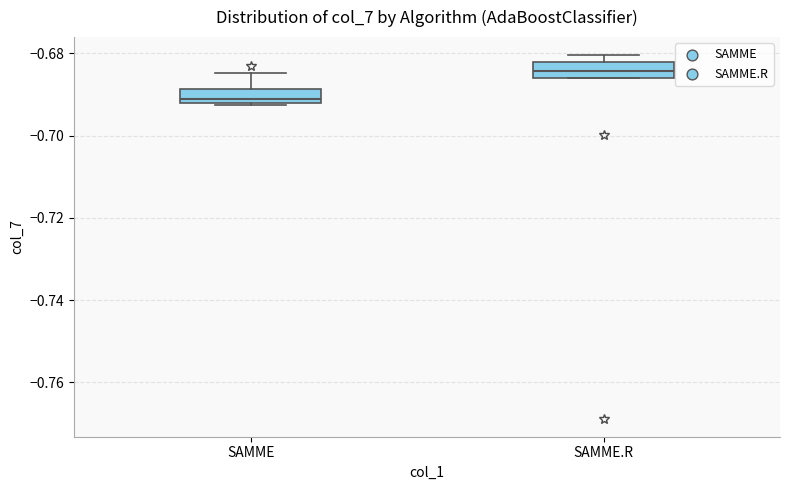

Reading left to right, transcribe this box plot: for each box, give where its median line is, the range the box spans, and where its two whiskers end, as read against the y-axis. The values are not printed on the chart, so give them approximately, as read against the axis.

SAMME: median -0.692 (just above the box's lower edge), box -0.692 to -0.688, whiskers -0.692 to -0.684
SAMME.R: median -0.684, box -0.686 to -0.682, whiskers -0.686 to -0.680